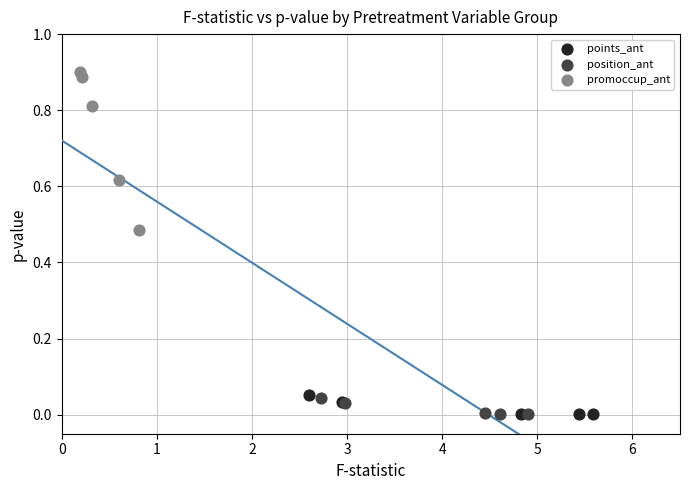

What are all the series names shown in the legend?

points_ant, position_ant, promoccup_ant